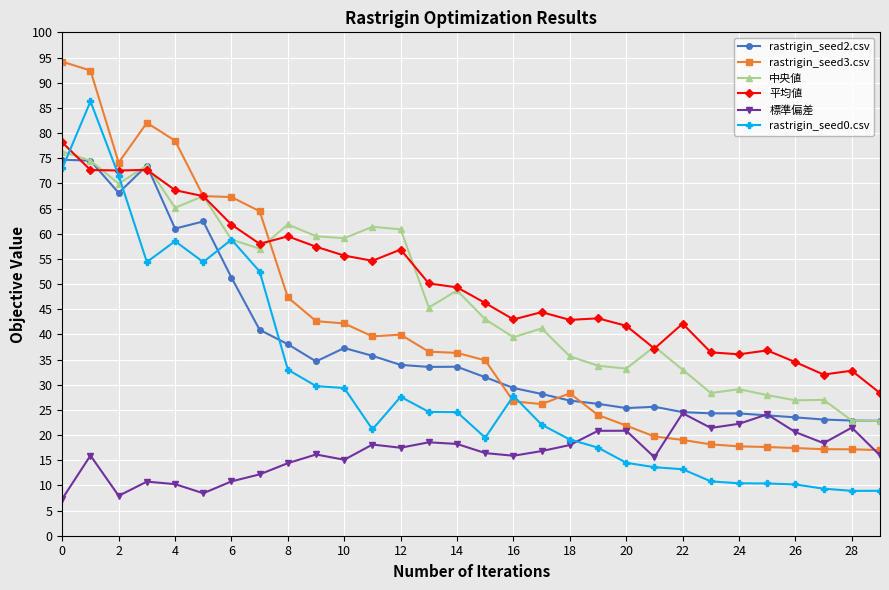

What is the lowest value of the rastrigin_seed3.csv series?

17.0